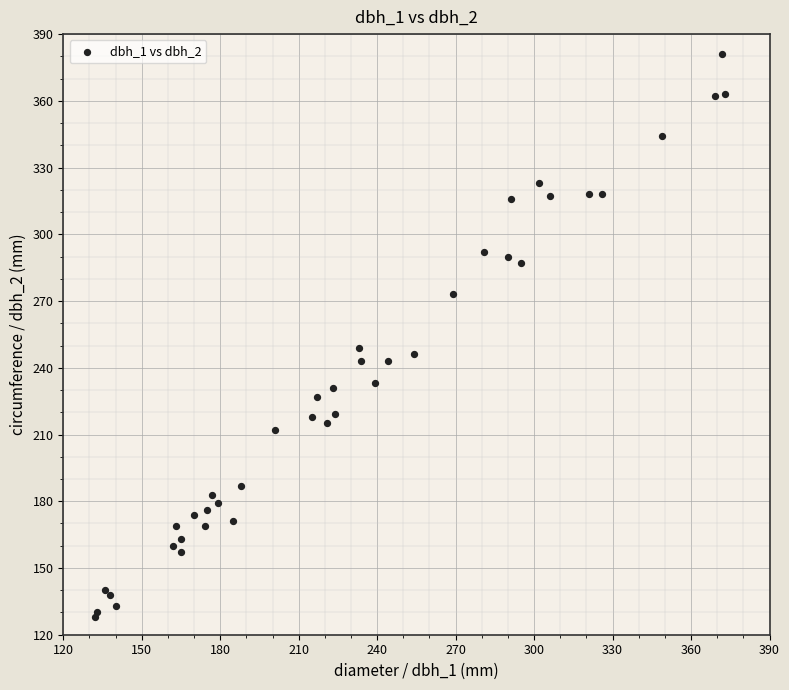

What Y value in the scatter plot is closest to 254?

249